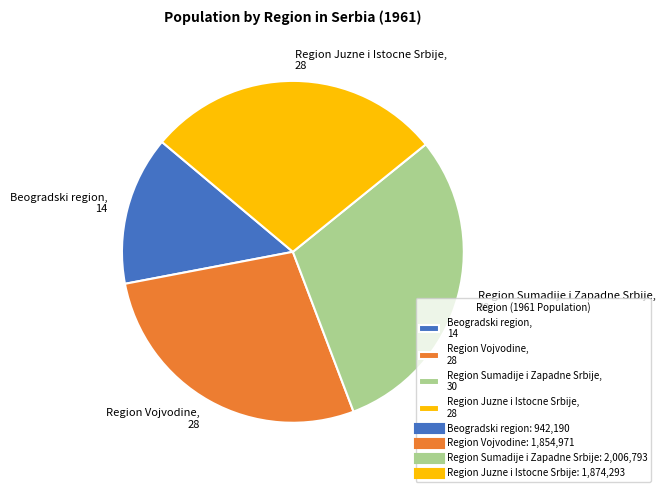

How many slices are in this pie chart?

4